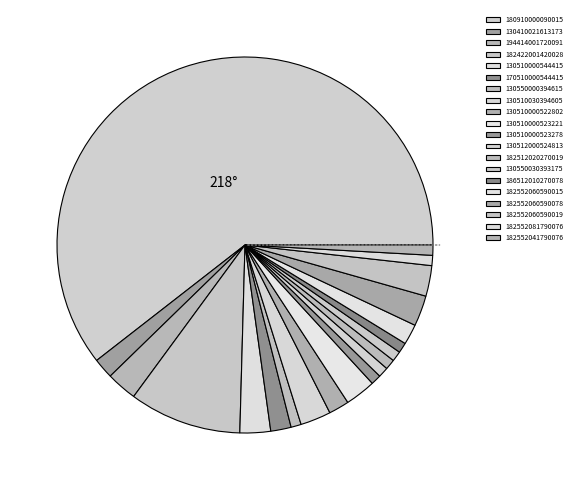

How many slices are in this pie chart?

20